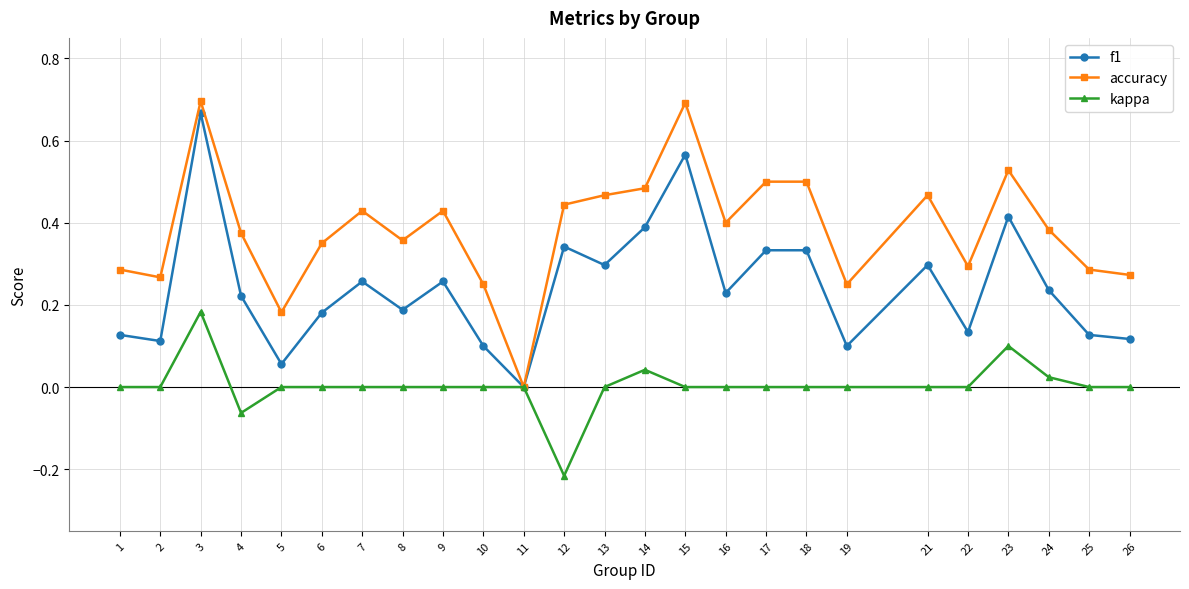

The value of kappa at 11 is 0.2. True or false?

False